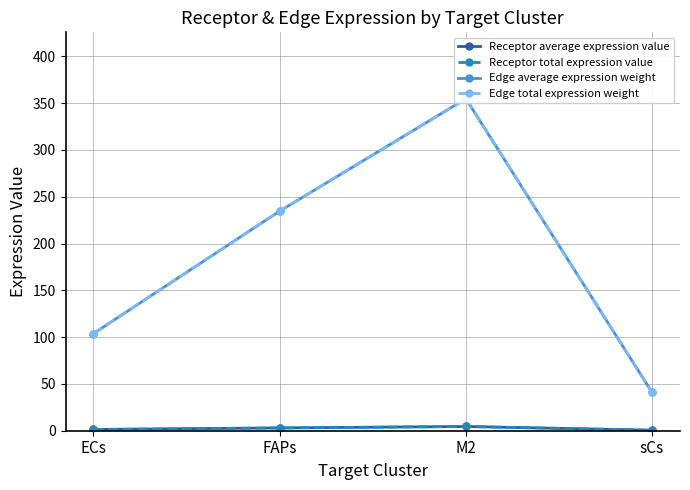

How many data points does each series have?

4